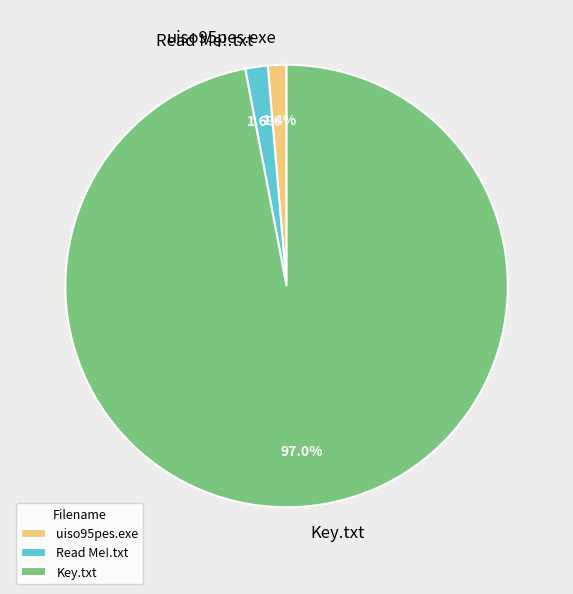

Which category has the biggest portion of the pie?

Key.txt